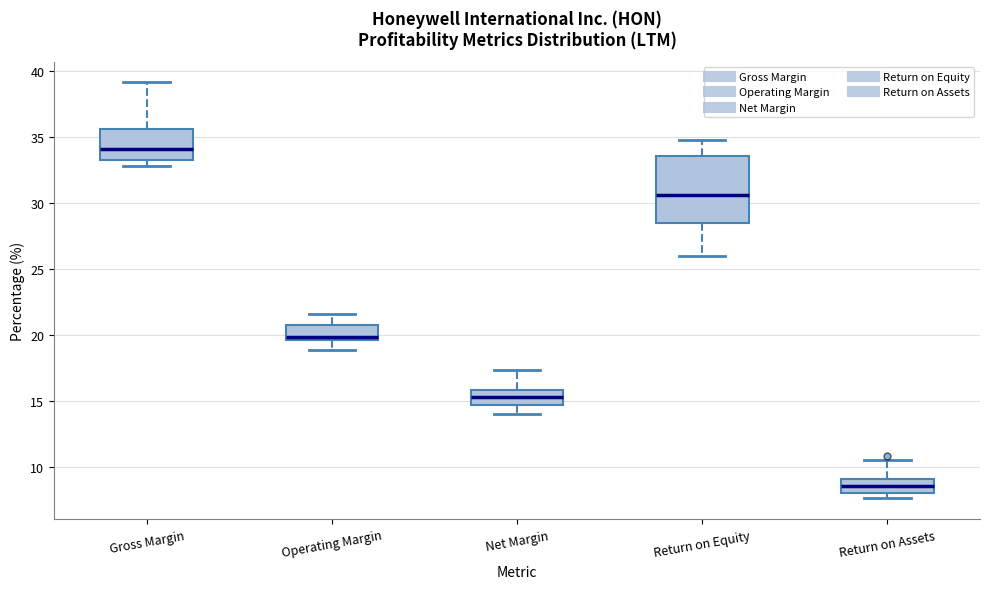

Comparing the boxes themselves (not the whiskers), which one is the tallest?

Return on Equity